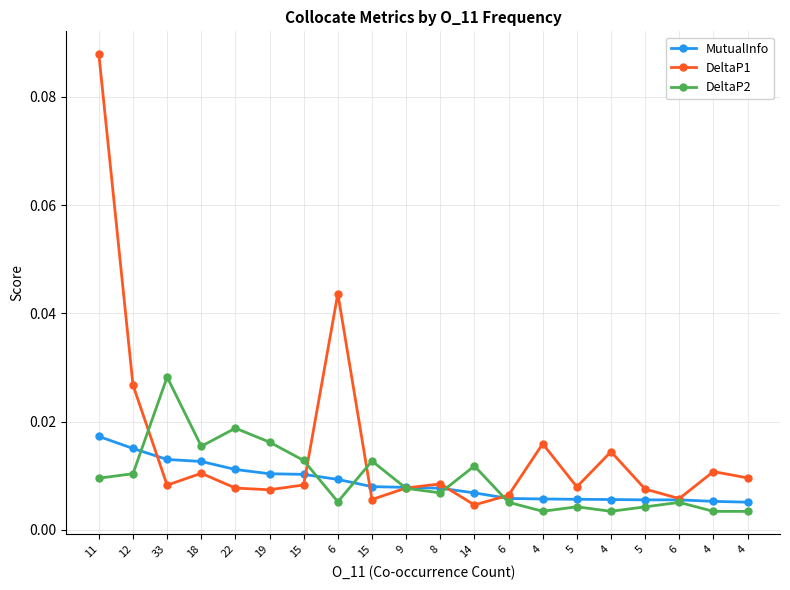

What is the maximum value shown in the chart?

0.1